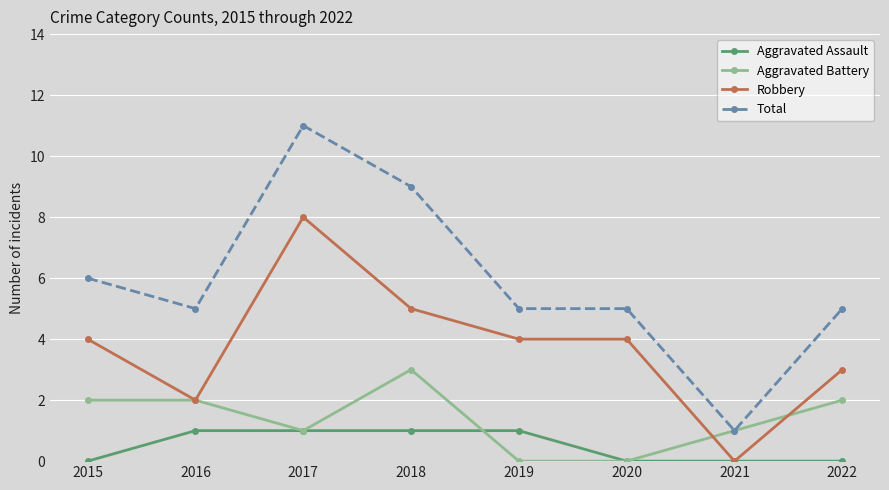

What is the maximum value shown in the chart?

11